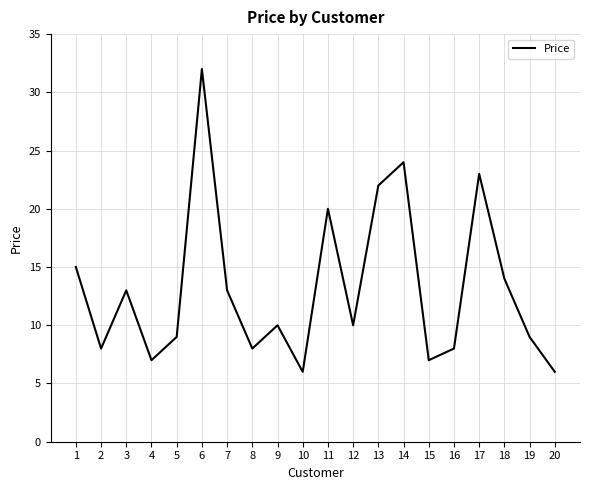

Count the number of data series in this chart.

1